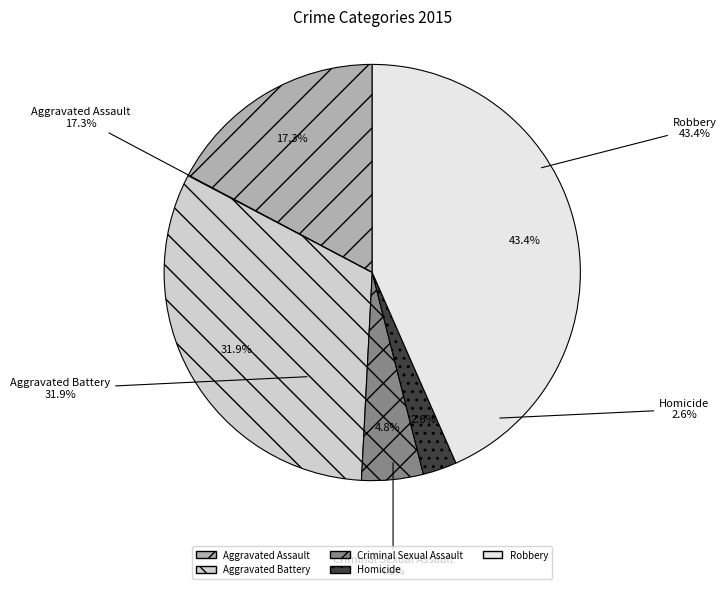

Which slice is the smallest?

Homicide